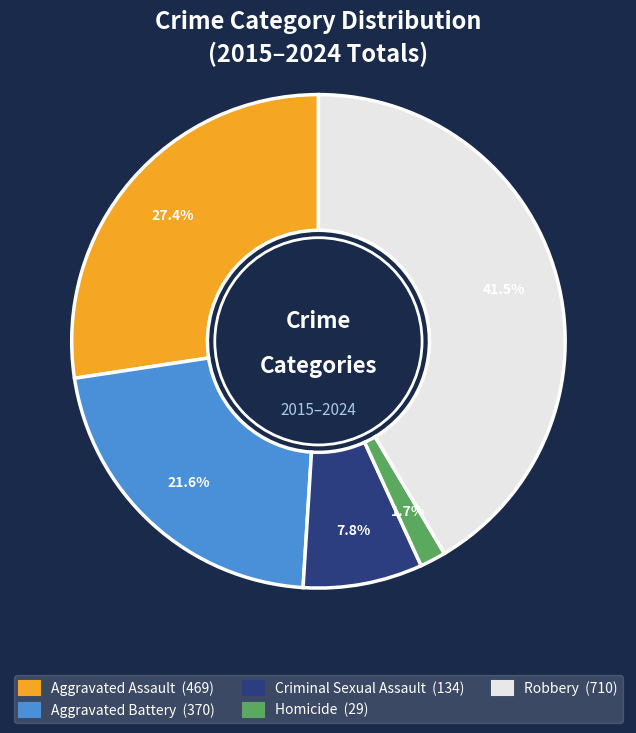

How much of the chart is everything except Robbery?

58.5%